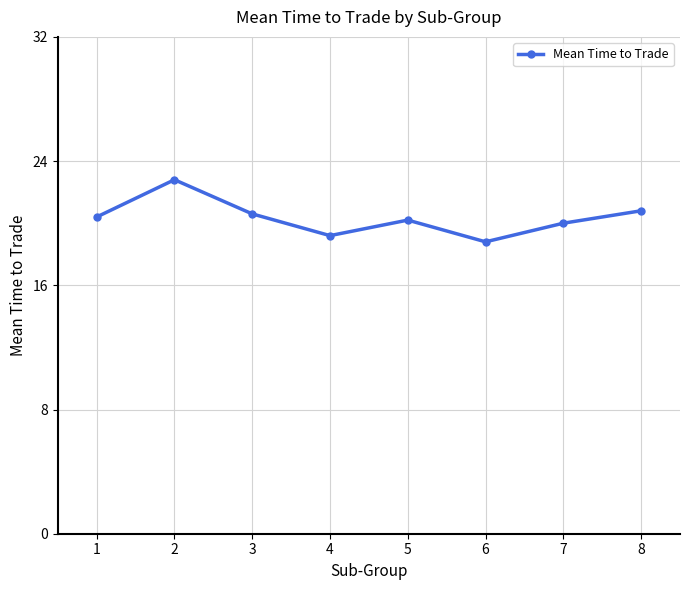

Which label corresponds to the largest value in the chart?

2